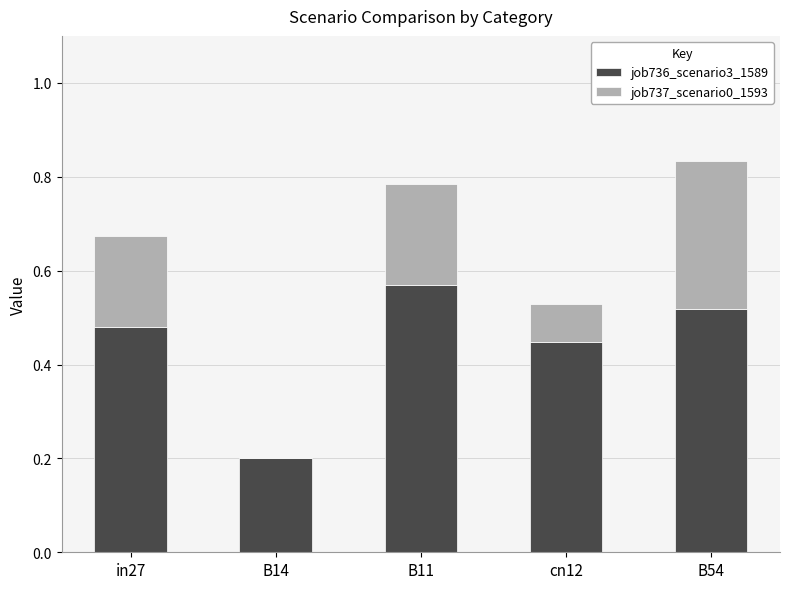

What is the total value across all series at B11?

0.8